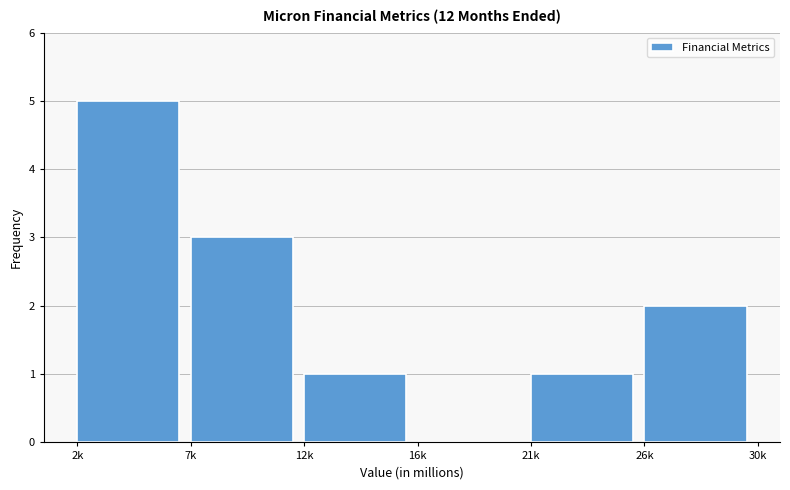

Reading left to right, list all the values displayed in this chart.

2k=5	7k=3	12k=1	16k=0	21k=1	26k=2